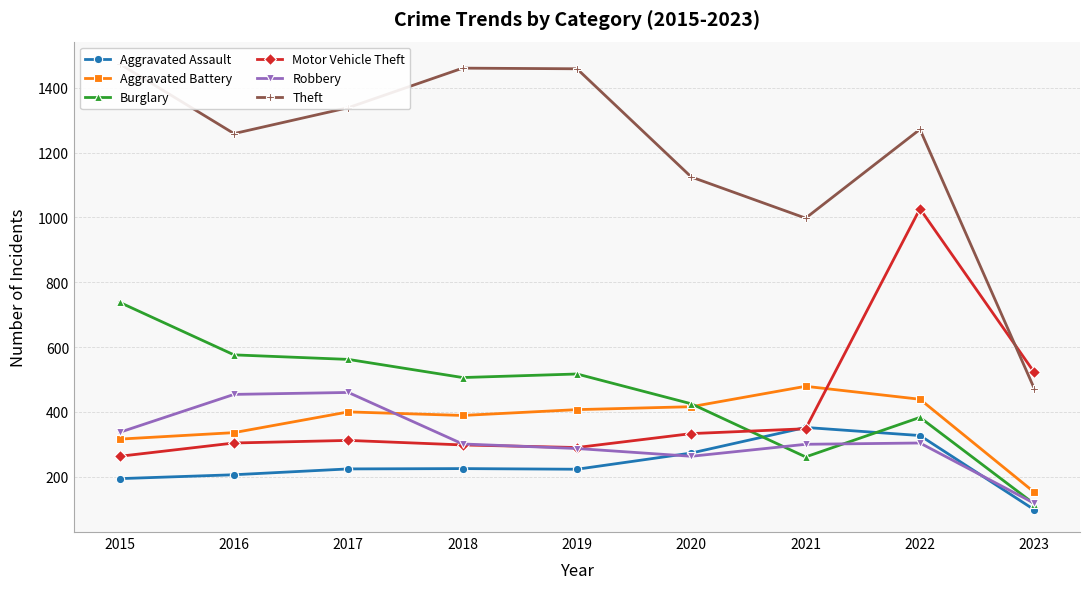

At which label is Aggravated Assault closest to 225?

2018